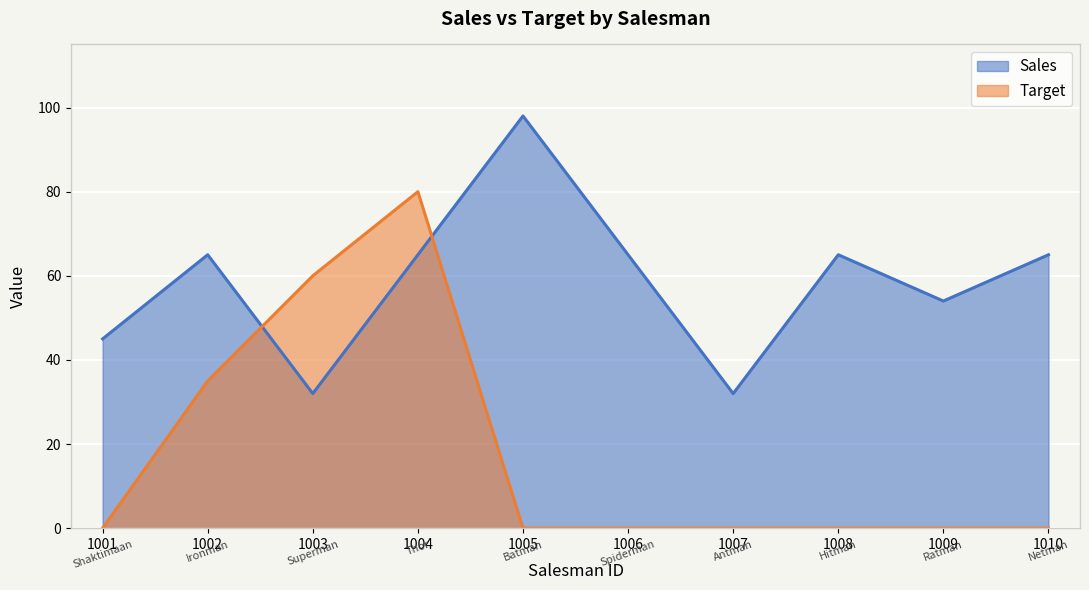

Rank the series by their average value, from highest to lowest.

Sales, Target